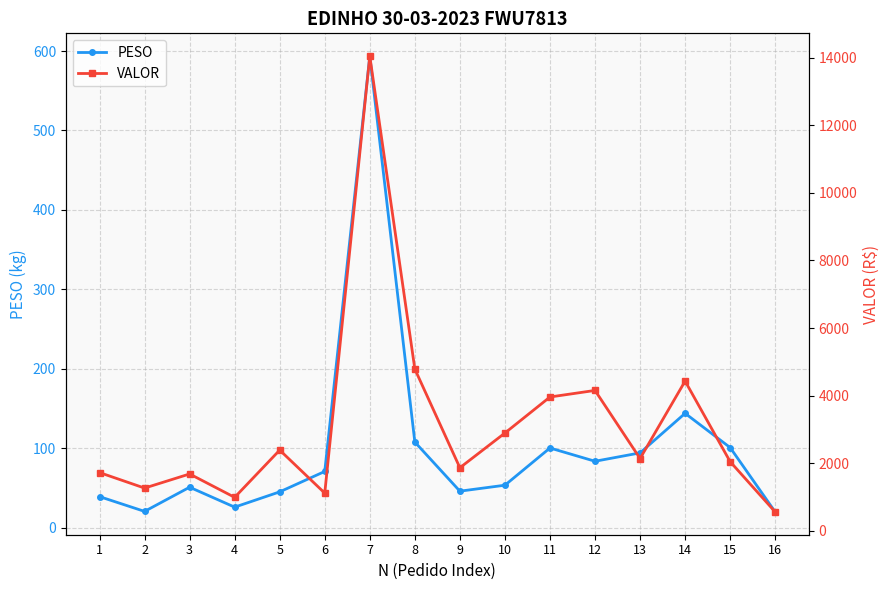

How many lines are shown in the chart?

2